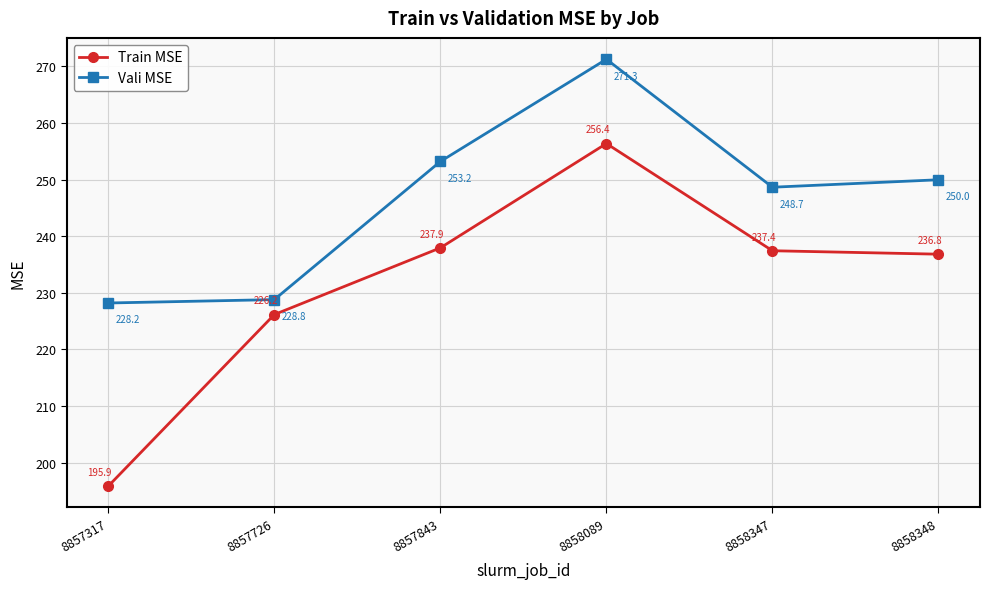

Where is Train MSE nearest to the value 226?

8857726